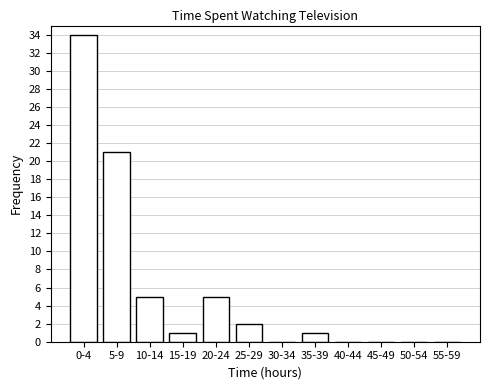

Reading right to left, transcribe all the data shown in this chart.

55-59=0	50-54=0	45-49=0	40-44=0	35-39=1	30-34=0	25-29=2	20-24=5	15-19=1	10-14=5	5-9=21	0-4=34